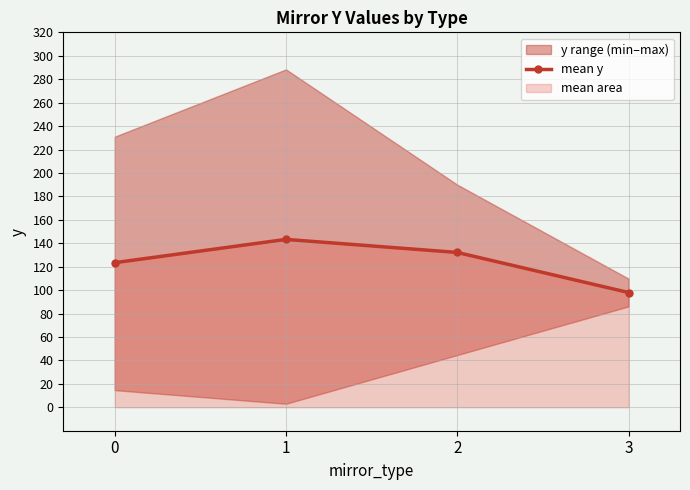

What is the lowest value of the mean y series?

97.9